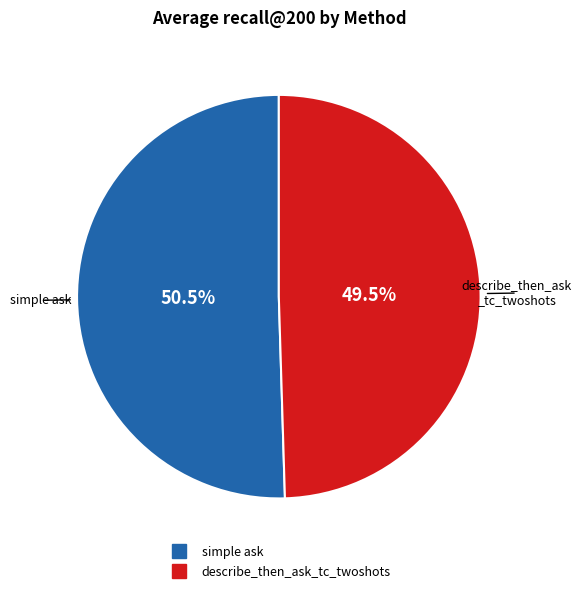

The describe_then_ask_tc_twoshots slice represents 37% of the pie. True or false?

False